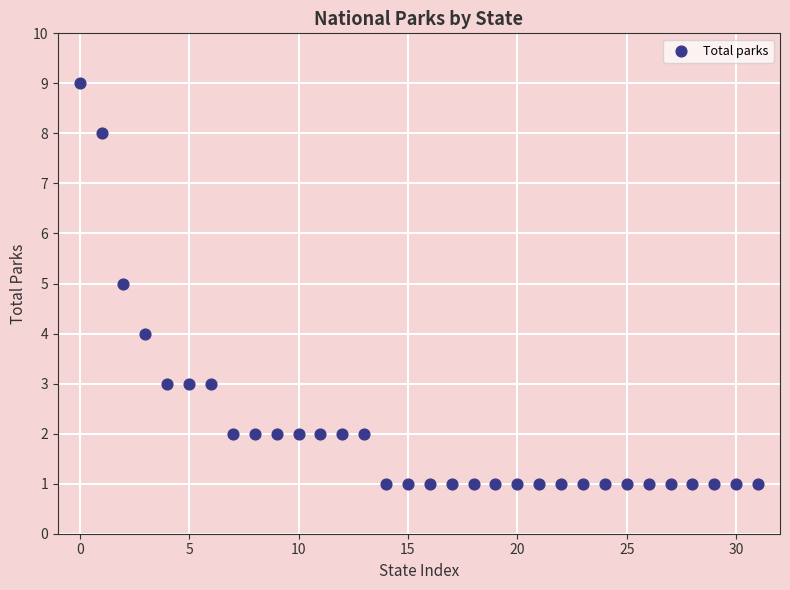

What is the range of Y values (max minus min)?

8